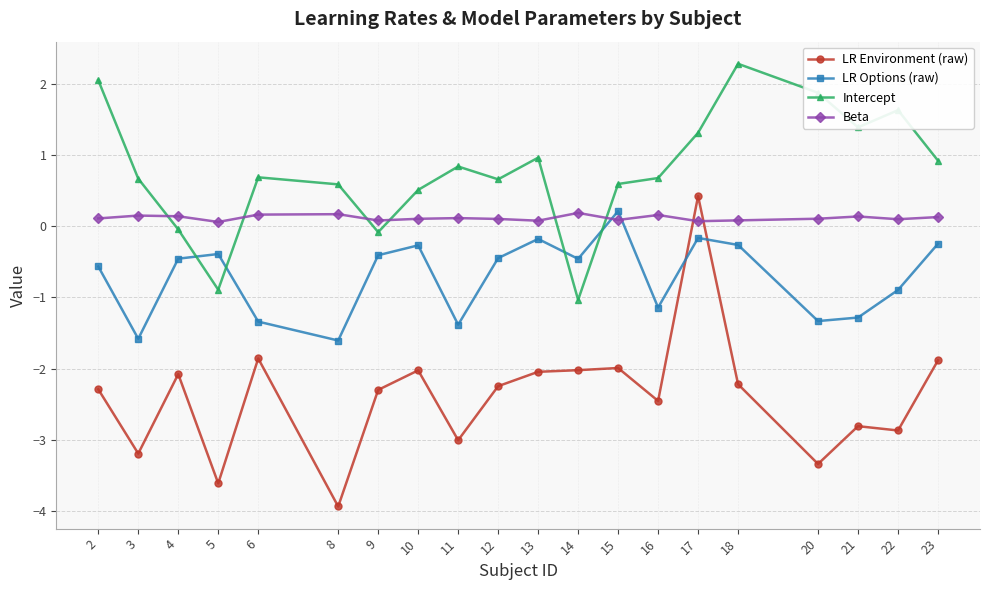

Which series changed the most between 5 and 9?

LR Environment (raw)